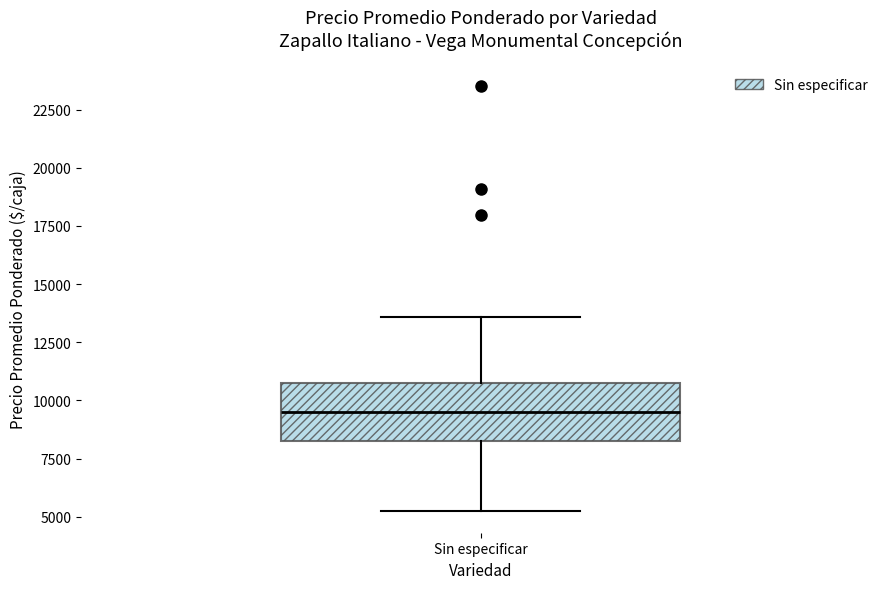

Transcribe this box plot: give where the median line is, the range the box spans, and where the two whiskers end, as read against the y-axis. The values are not printed on the chart, so give them approximately, as read against the axis.

median 9500, box 8000 to 10500, whiskers 5000 to 13500